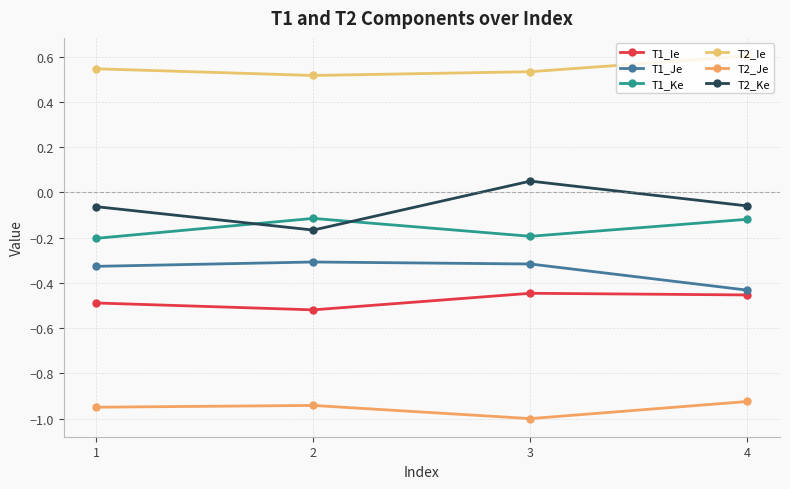

Is the value of T1_Ke at 2 greater than the value of T2_Je at 3?

Yes